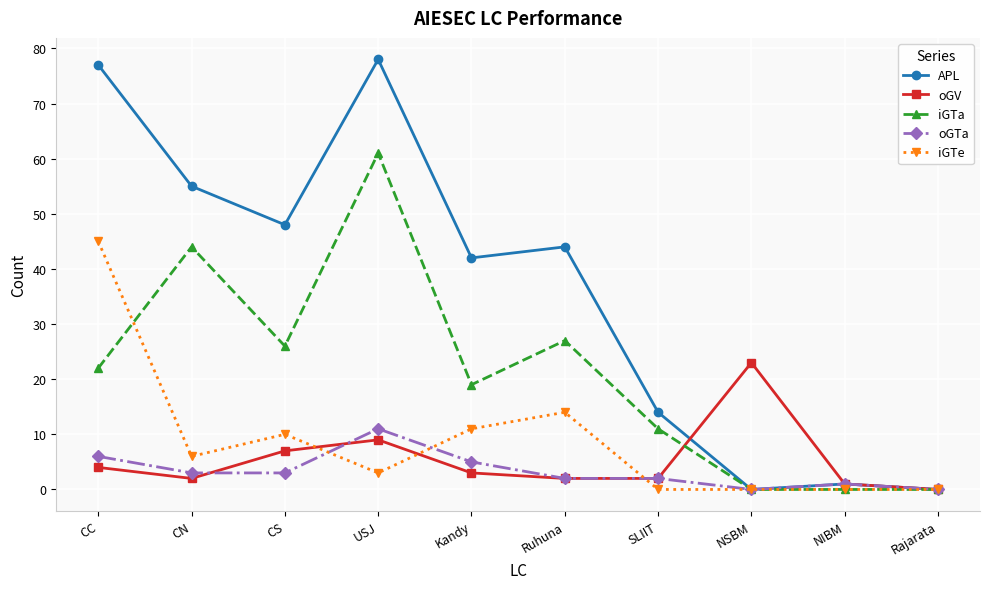

At which category does oGV reach its first local valley?

CN